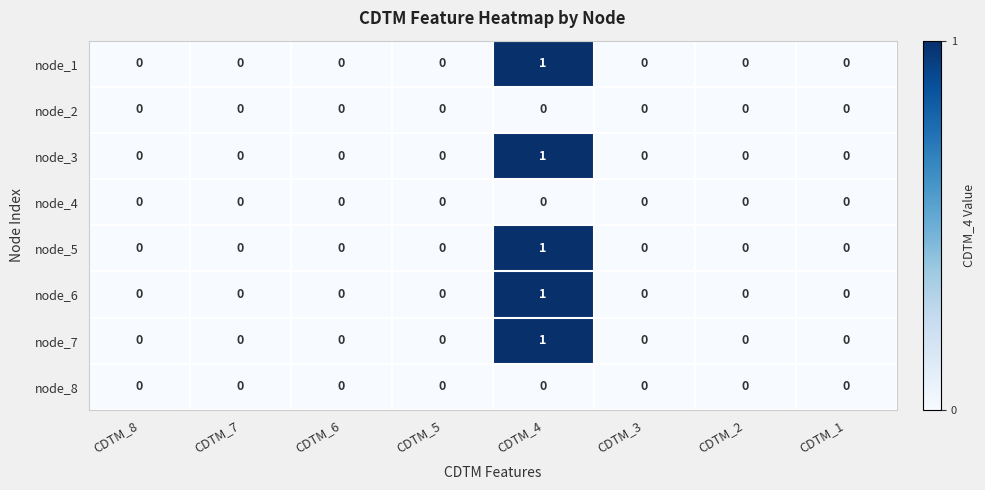

Which category has the highest value in the node_1 series?

CDTM_4